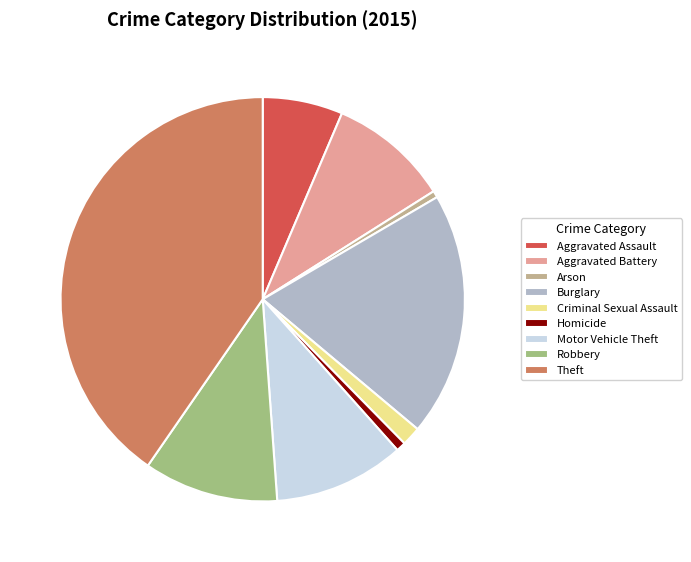

To the nearest percent, what portion does Motor Vehicle Theft represent?

10%